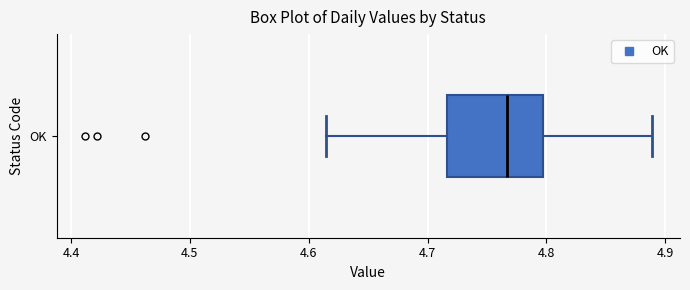

Transcribe this box plot: give where the median line is, the range the box spans, and where the two whiskers end, as read against the x-axis. The values are not printed on the chart, so give them approximately, as read against the axis.

median 4.77, box 4.72 to 4.80, whiskers 4.61 to 4.89